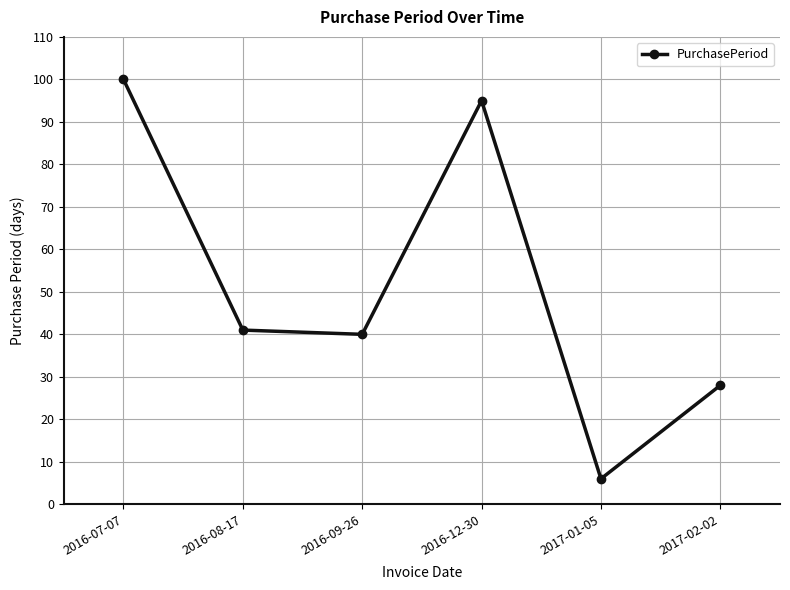

Reading left to right, what are all the values shown in this chart?

100	41	40	95	6	28